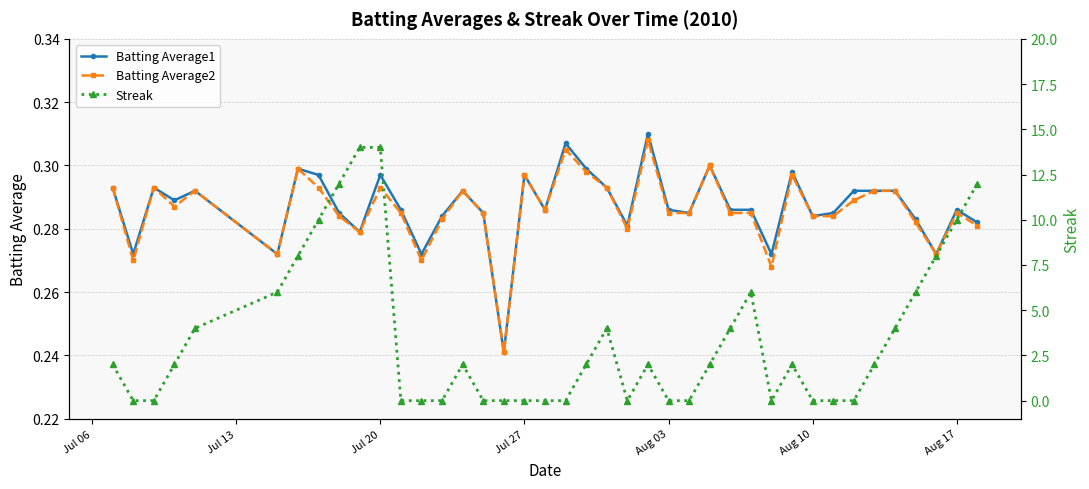

Count the Batting Average1 values in the range 0 to 1.

40